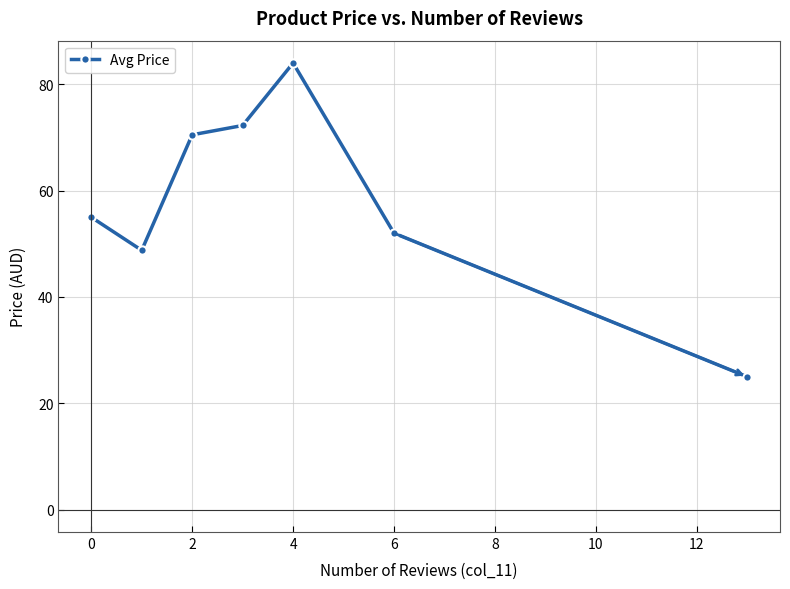

What is the value of the 7th point from the left?

25.0